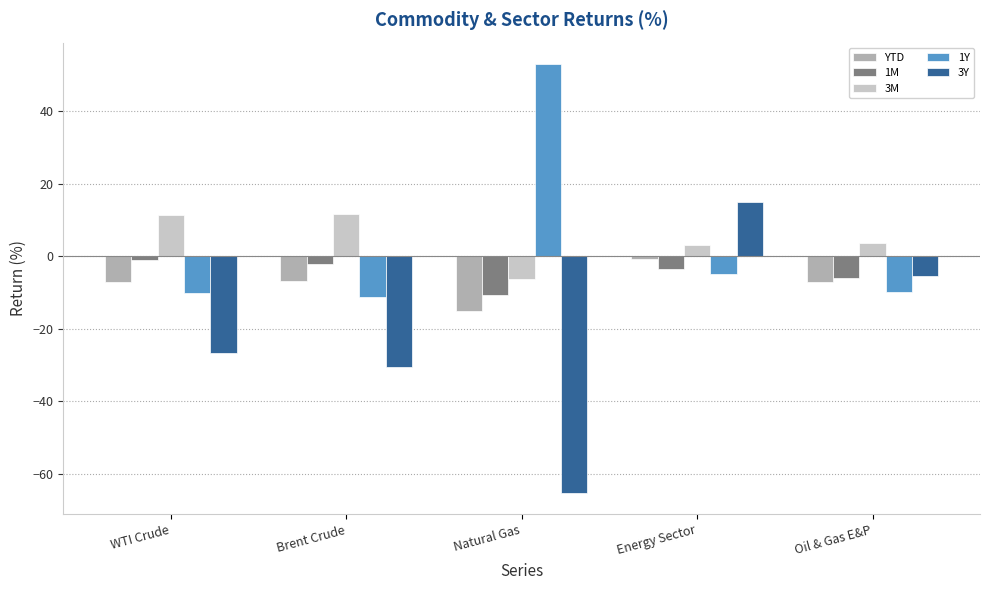

What is the maximum value for 3M?

11.5